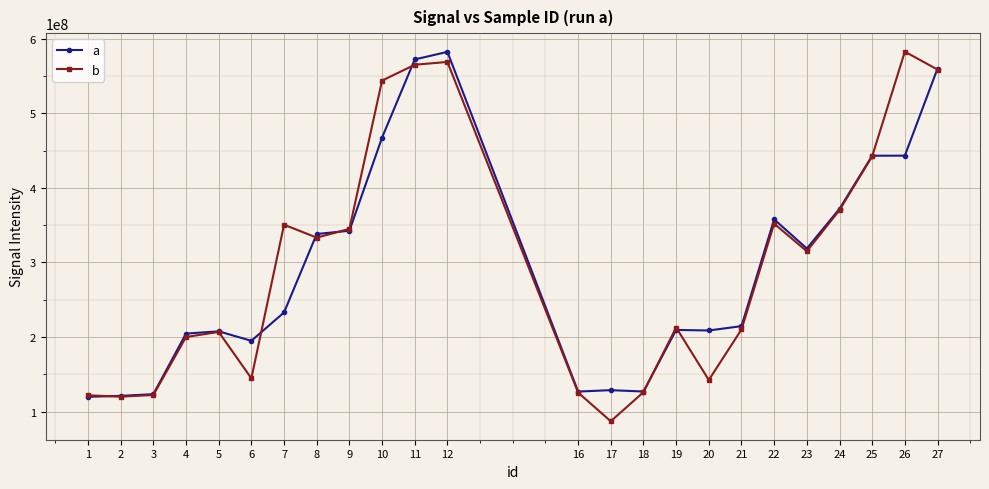

How many series are shown in this chart?

2